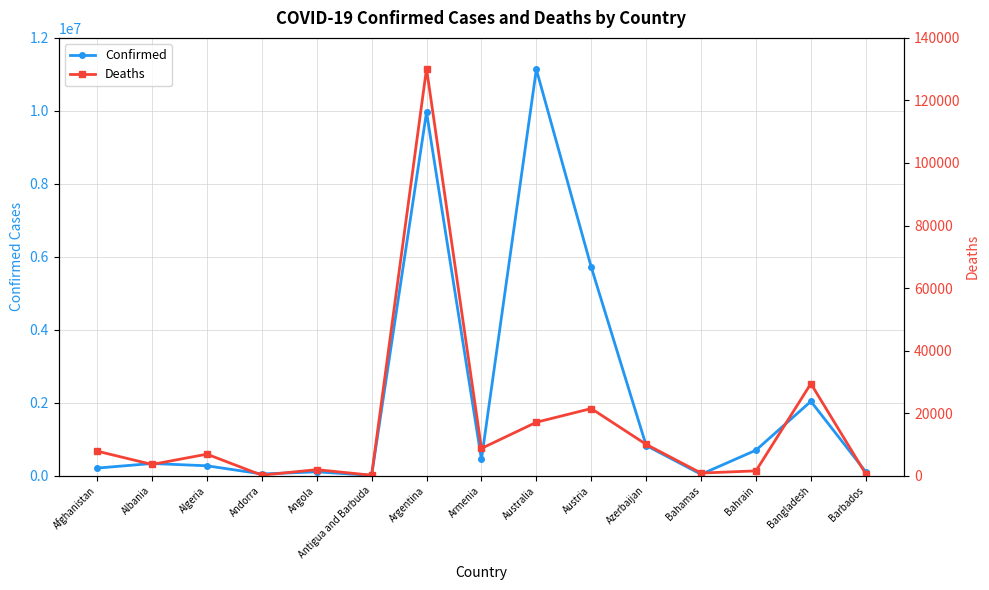

Where is Confirmed nearest to the value 5572105?

Austria